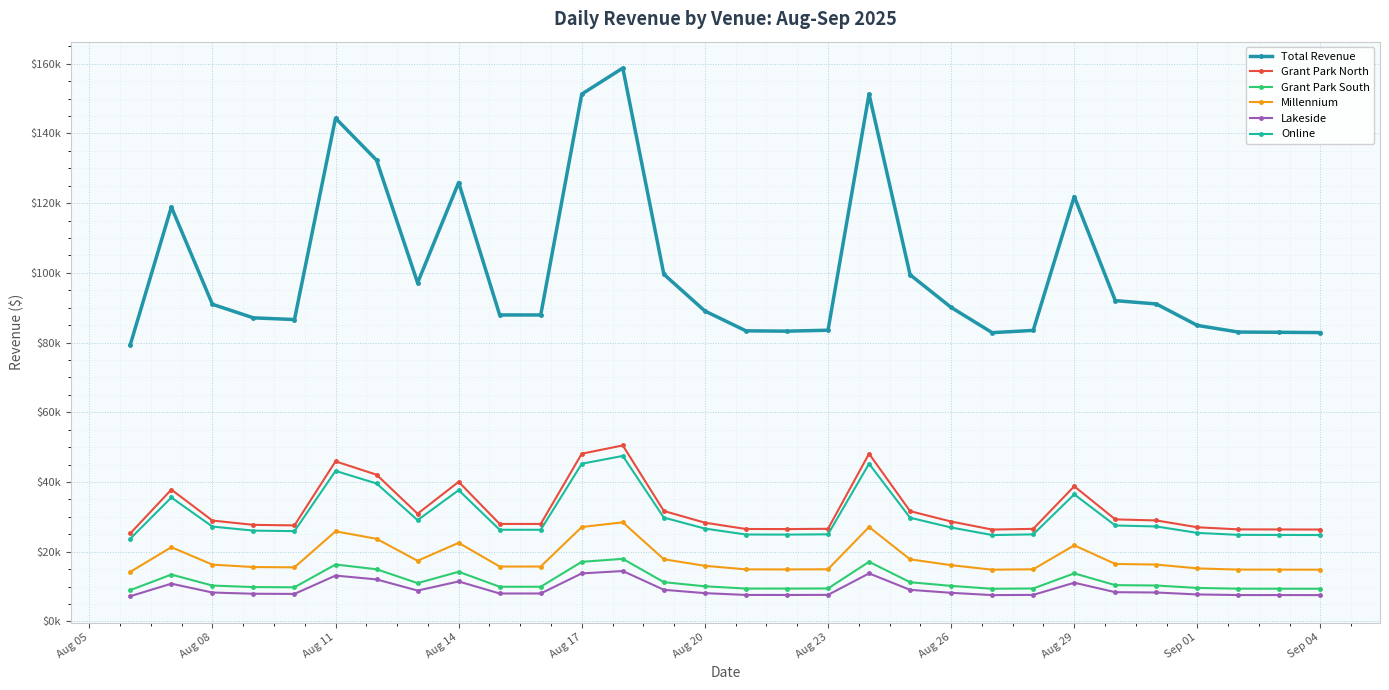

What are all the series names shown in the legend?

Total Revenue, Grant Park North, Grant Park South, Millennium, Lakeside, Online